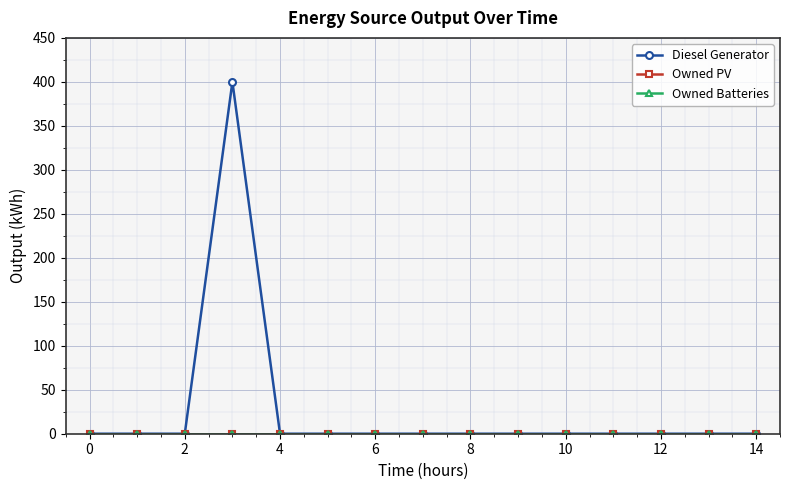

True or false: Owned PV and Owned Batteries intersect in this chart.

False